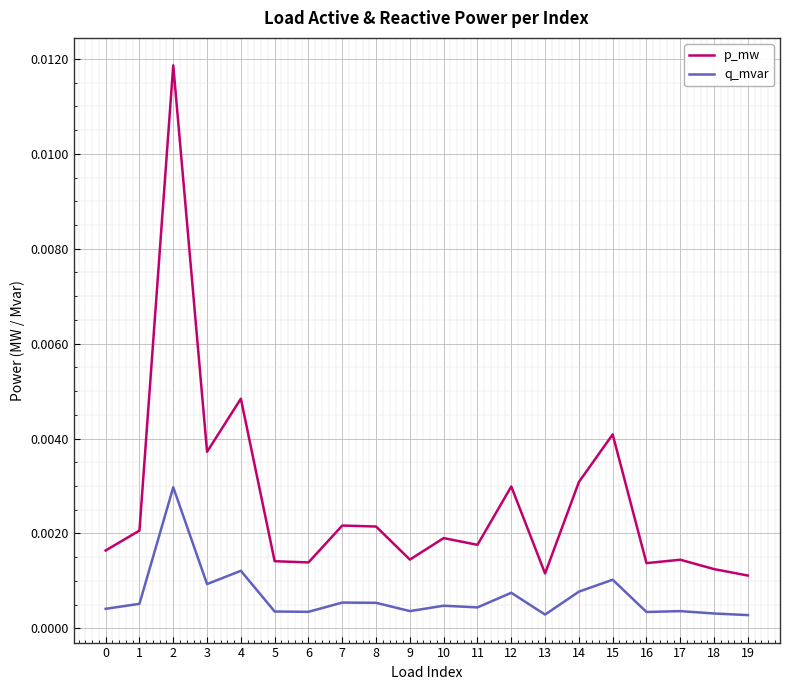

List the series in order of their overall mean, highest first.

p_mw, q_mvar